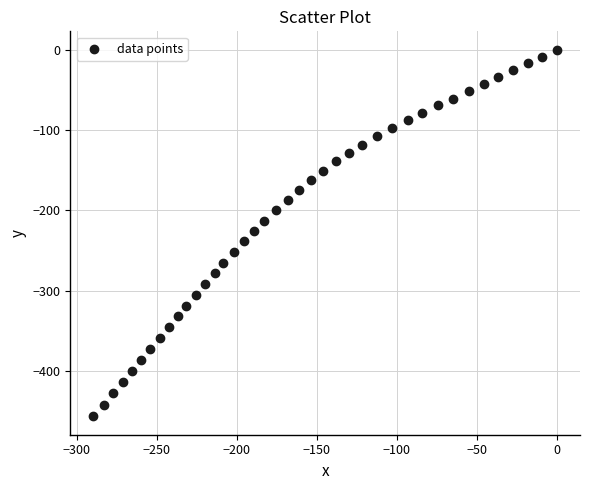

What is the range of Y values (max minus min)?

456.6